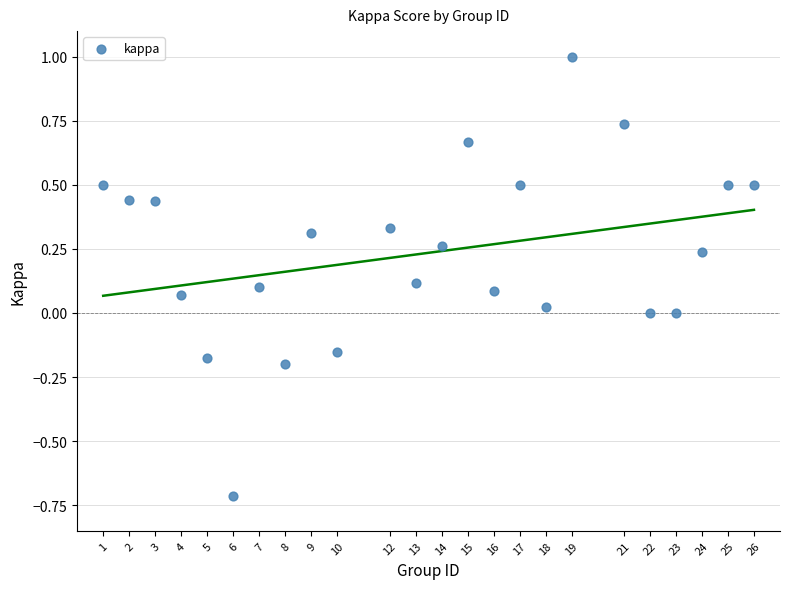

What is the range of X values (max minus min)?

25.0